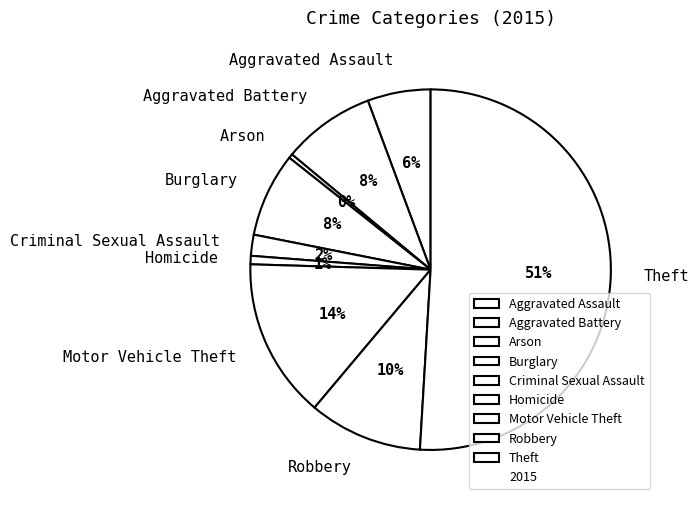

The Aggravated Battery slice represents 23% of the pie. True or false?

False